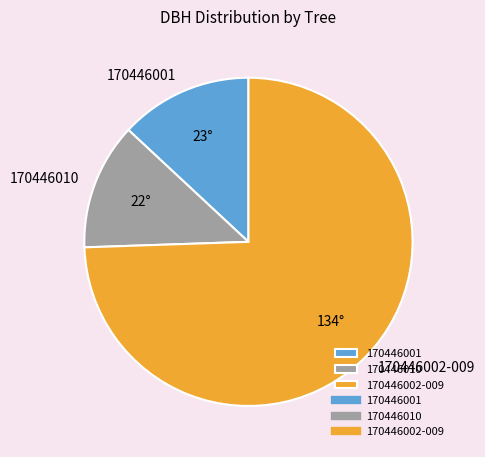

What is the smallest slice in the pie chart?

170446010